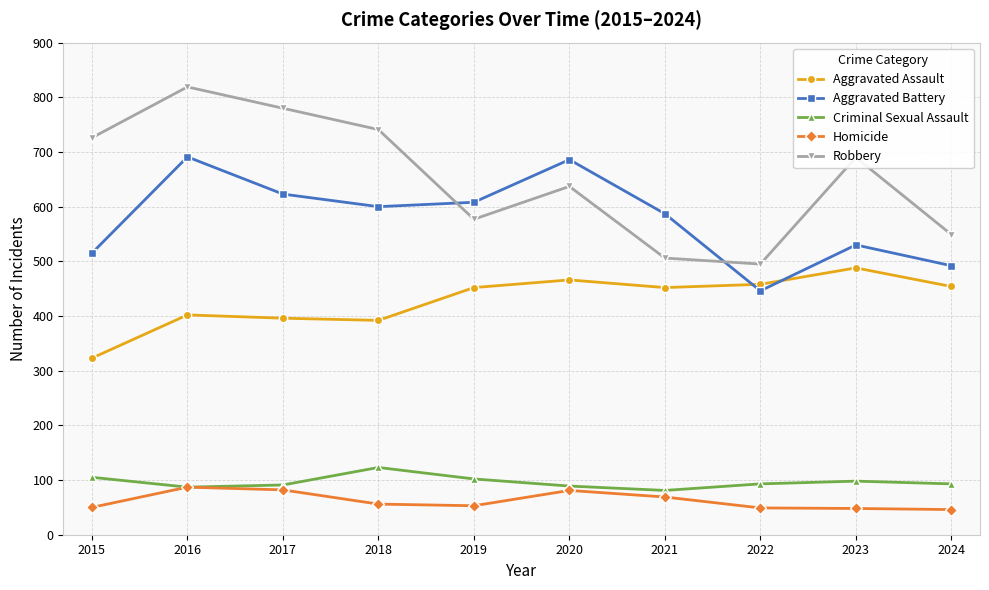

How many data points does each series have?

10